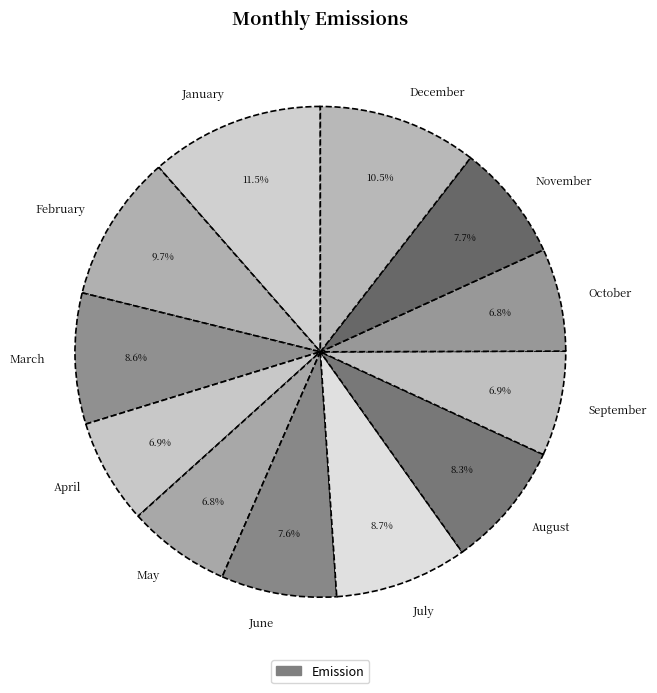

What percentage is the August slice, to the nearest percent?

8%